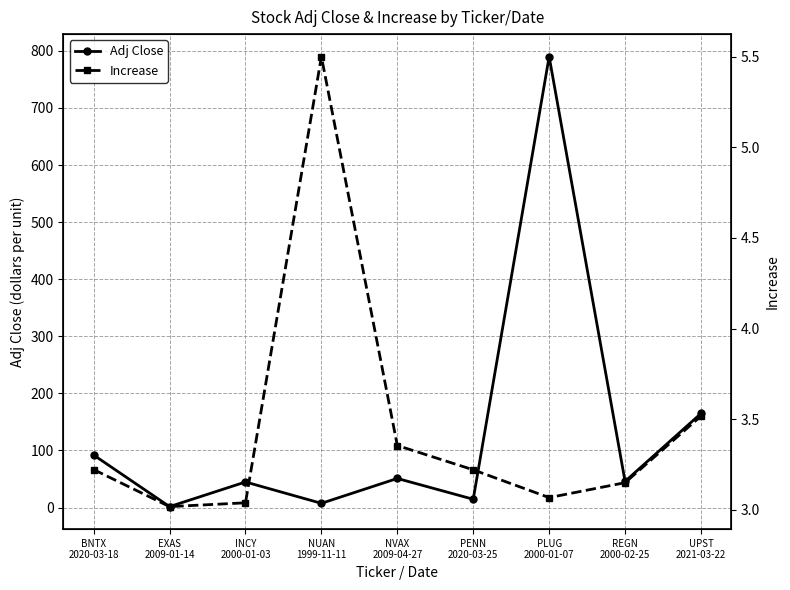

What position from the right is INCY
2000-01-03?

7